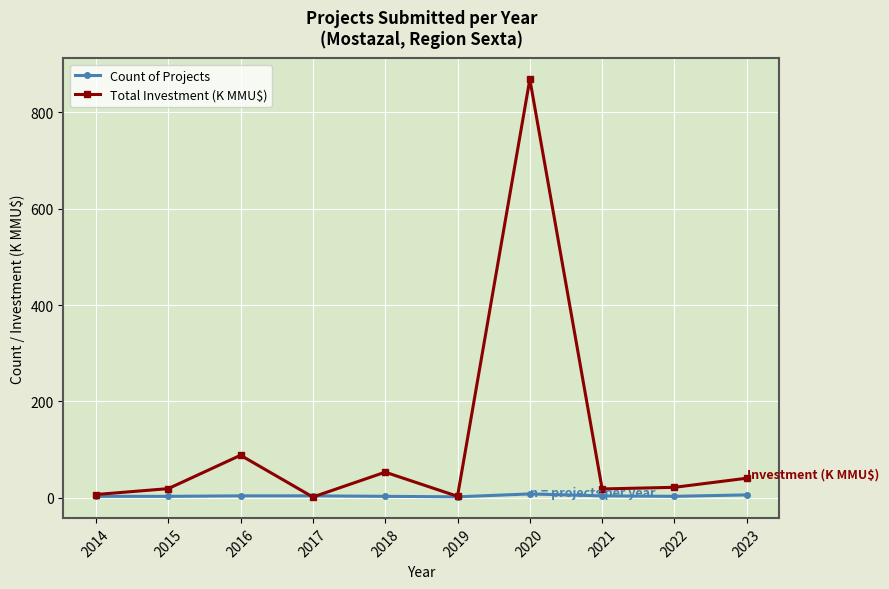

What is the minimum value for Count of Projects?

2.0